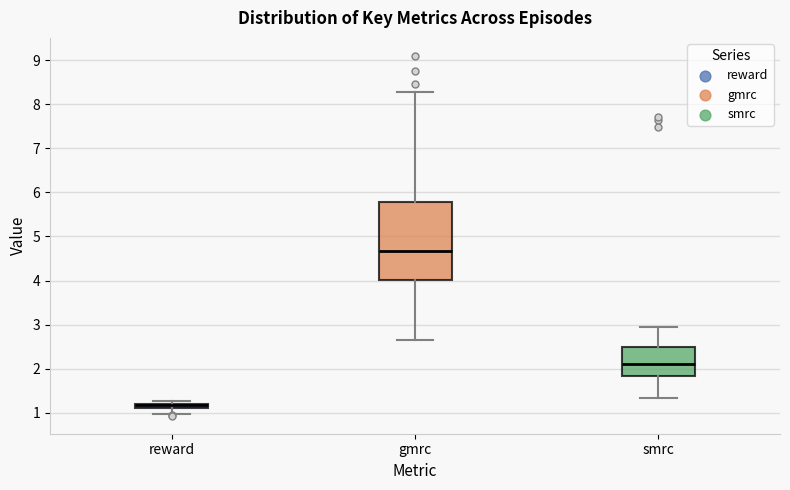

Which box has the highest median line?

gmrc